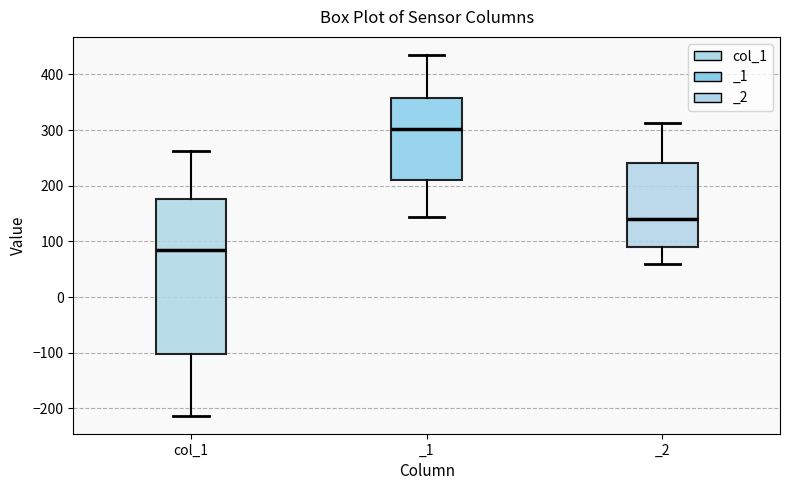

Where is the upper edge of the box for _1 on the y-axis? The values are not printed on the chart, so give them approximately, as read against the axis.

360